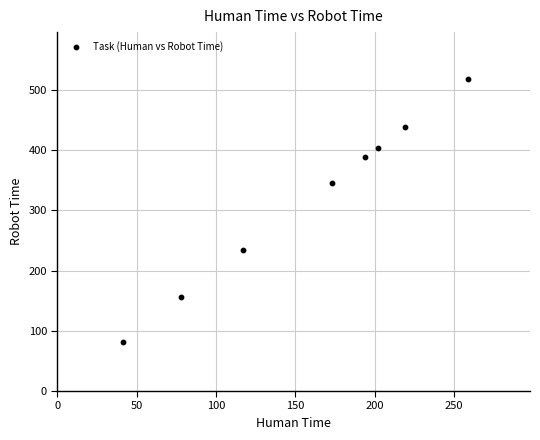

What is the average X value?

160